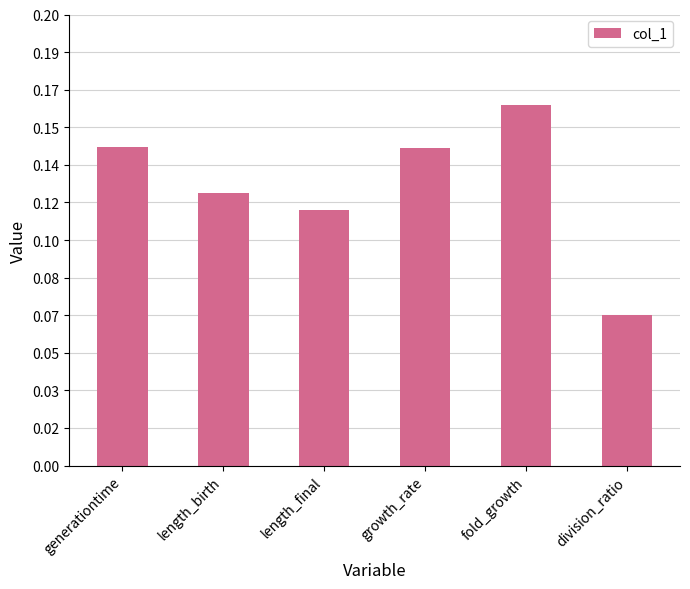

List the labels in order of value, largest first.

fold_growth, generationtime, growth_rate, length_birth, length_final, division_ratio